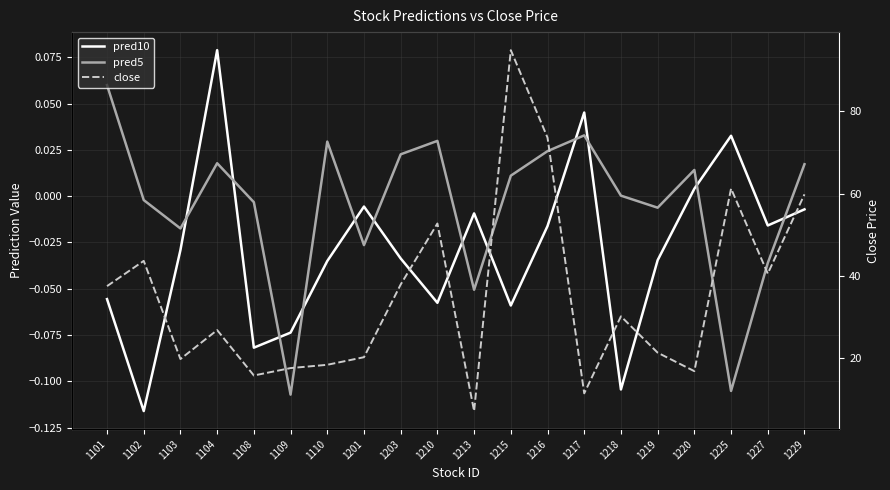

How many lines are shown in the chart?

3